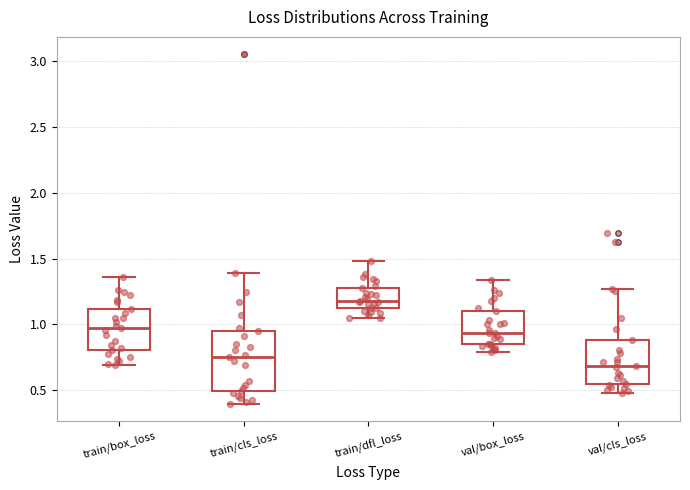

Where does the median line of the box for val/cls_loss sit on the y-axis? The values are not printed on the chart, so give them approximately, as read against the axis.

0.70